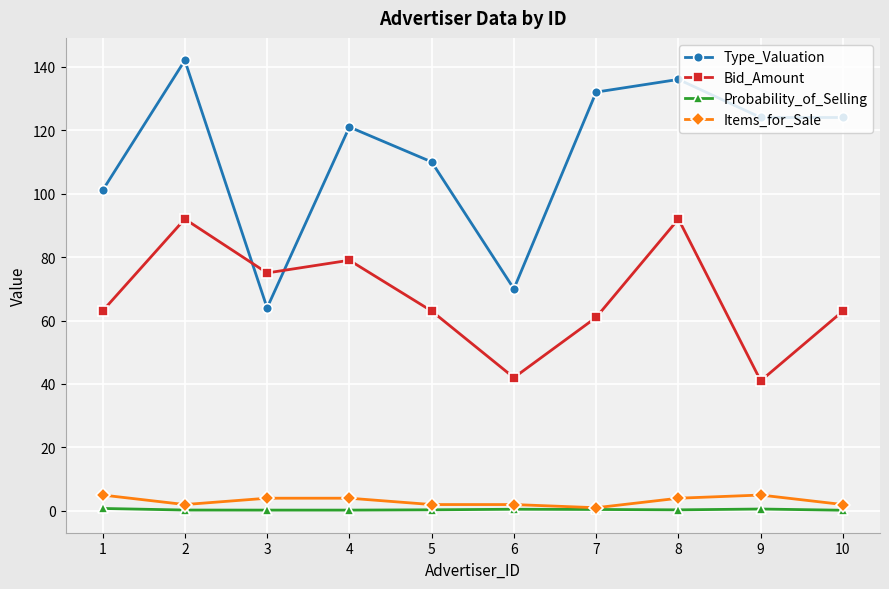

The Bid_Amount series shows 92.0 at 8. True or false?

True